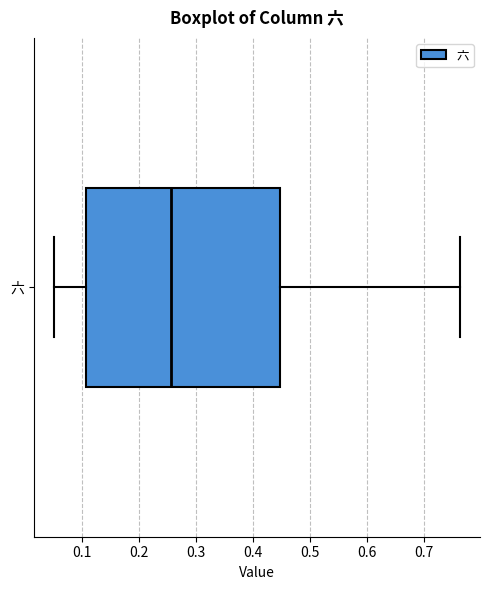

Where does the right whisker of the box for 六 end on the x-axis? The values are not printed on the chart, so give them approximately, as read against the axis.

0.76